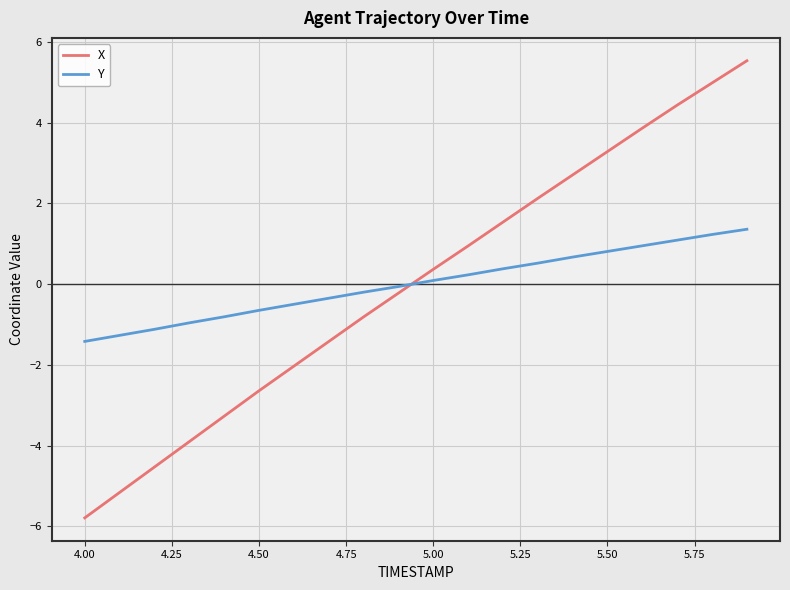

List the series in order of their peak value, lowest first.

Y, X